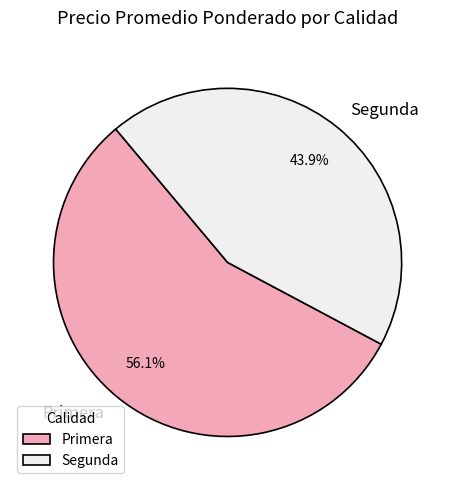

Approximately how many times larger is the value at Primera compared to Segunda?

1.3